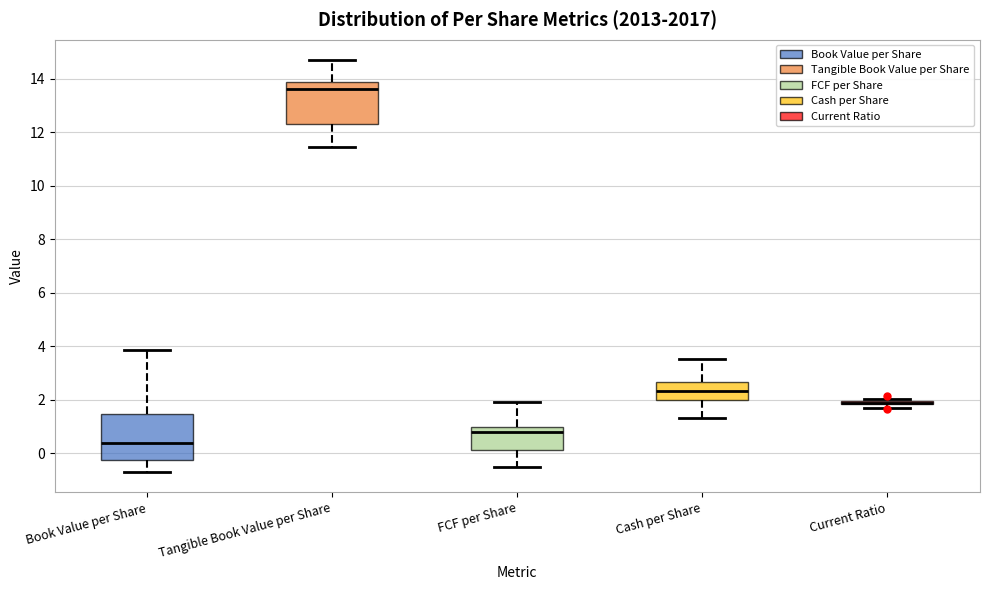

Where is the upper edge of the box for Book Value per Share on the y-axis? The values are not printed on the chart, so give them approximately, as read against the axis.

1.4